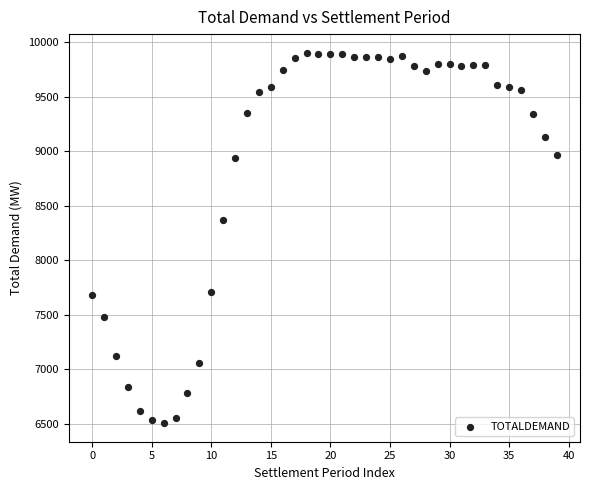

What is the range of Y values (max minus min)?

3398.5